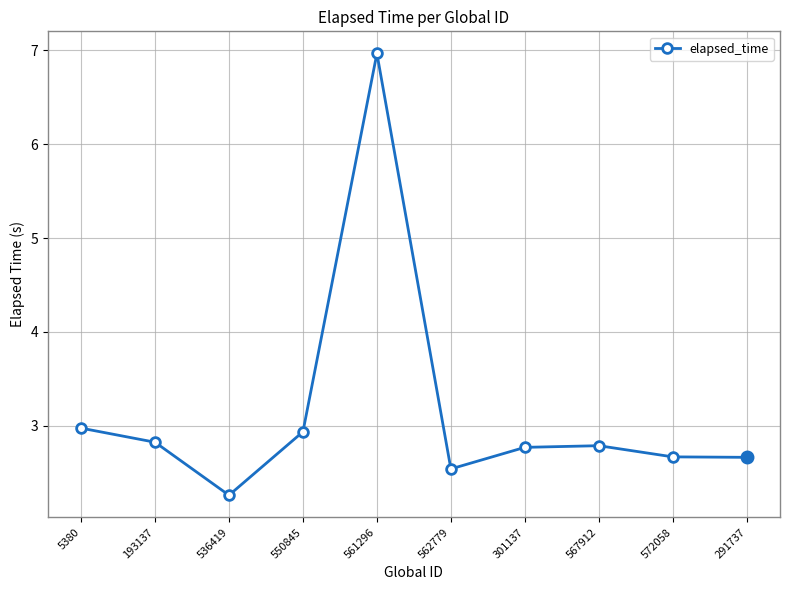

What is the ratio of the value at 301137 to the value at 561296?

0.4